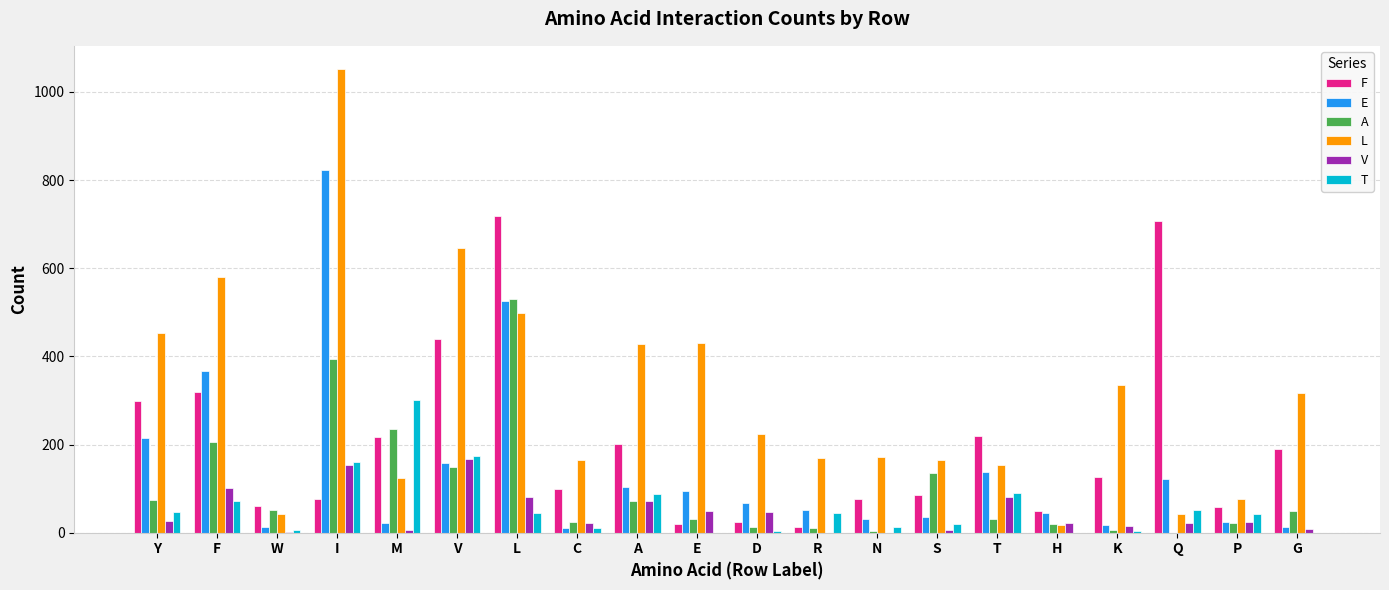

Which series has the largest total across all categories?

L